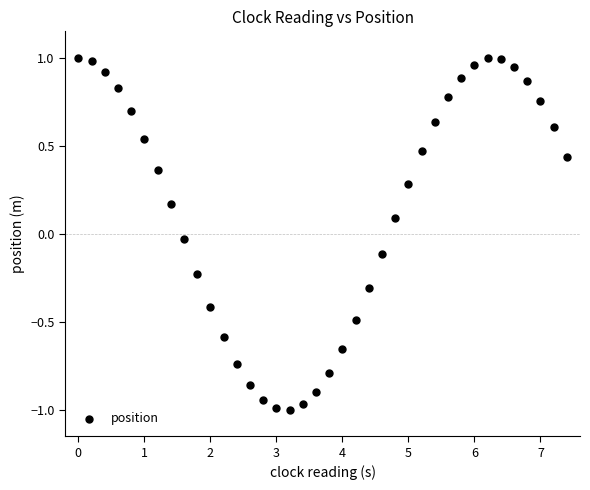

What is the range of Y values (max minus min)?

2.0